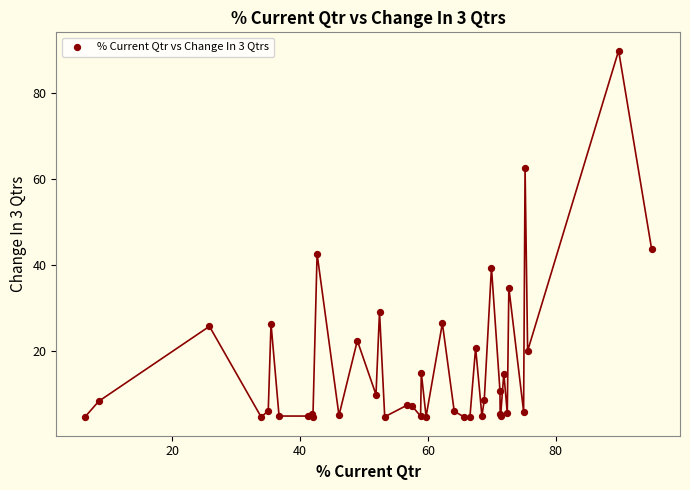

What Y value in the scatter plot is closest to 47?

43.7